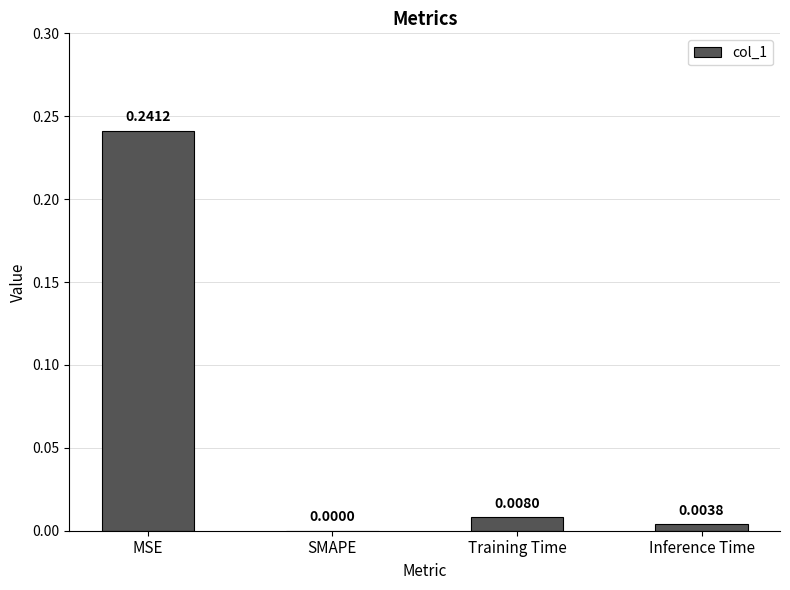

Which has a higher value, Inference Time or Training Time?

Training Time